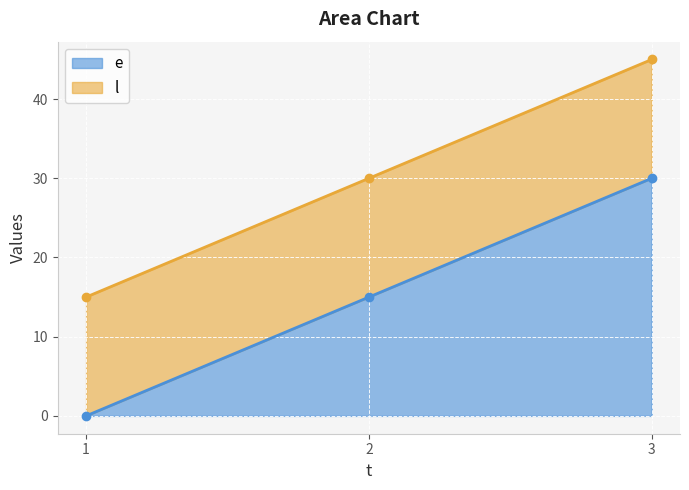

Reading left to right, list all the values displayed in this chart.

e: 1=0	2=15	3=30
l: 1=15	2=30	3=45